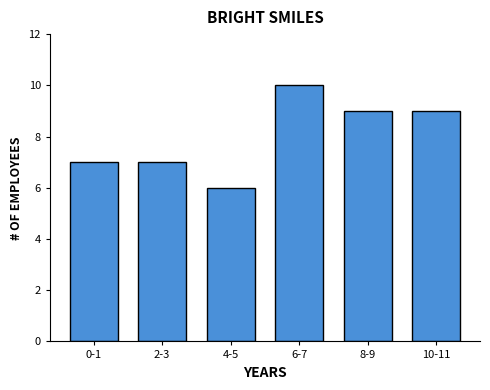

Reading left to right, transcribe all the data shown in this chart.

7	7	6	10	9	9